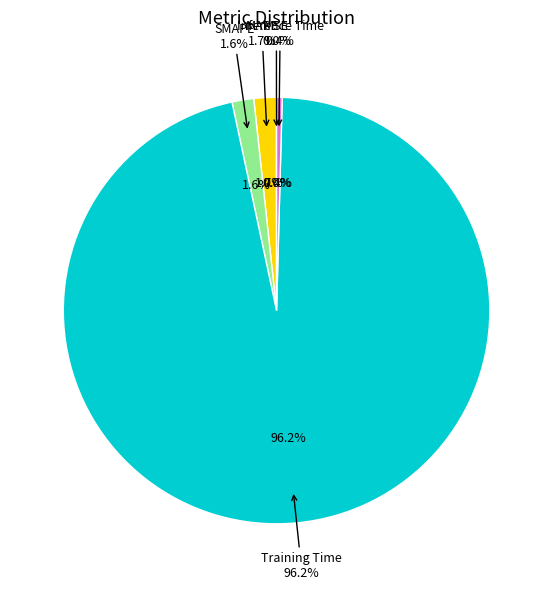

What percentage is NOT represented by MSE?

100.0%